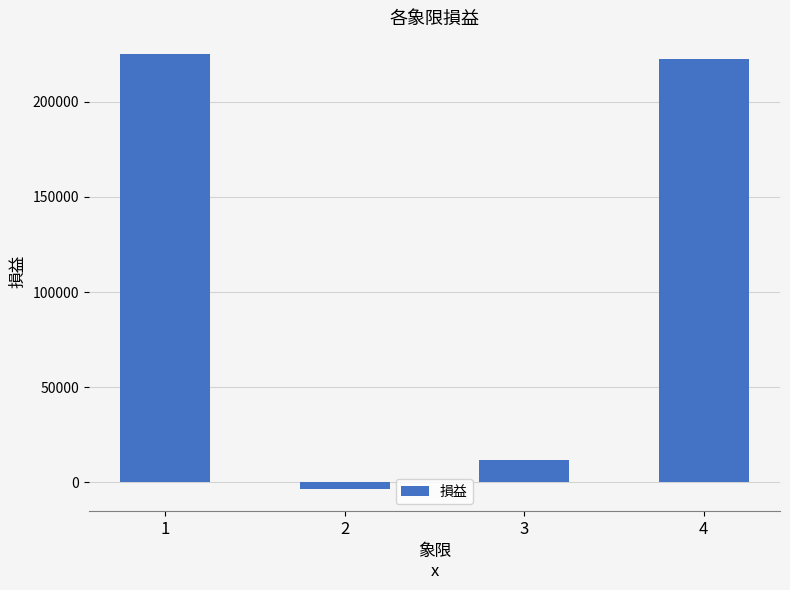

What is the smallest value displayed?

-3740.0